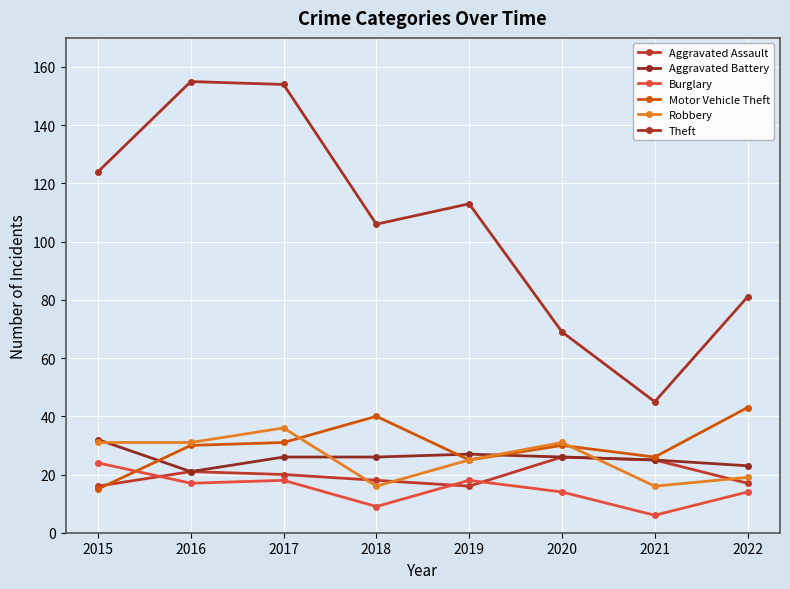

What is the maximum value shown in the chart?

155